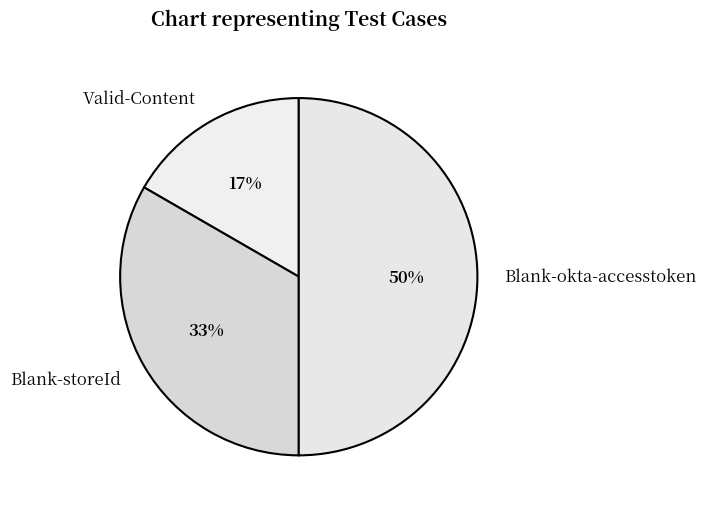

To the nearest percent, what is the difference between the largest and smallest slice percentages?

33%